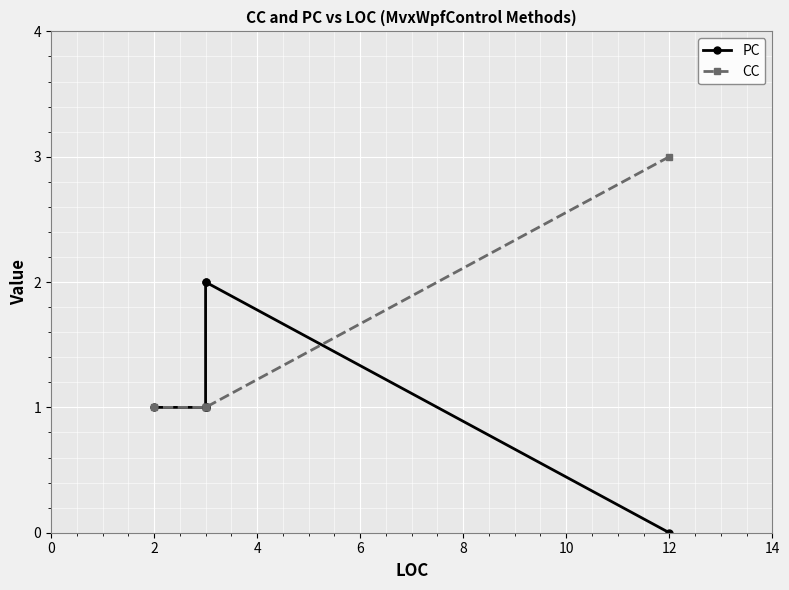

The PC series shows -1 at 12. True or false?

False